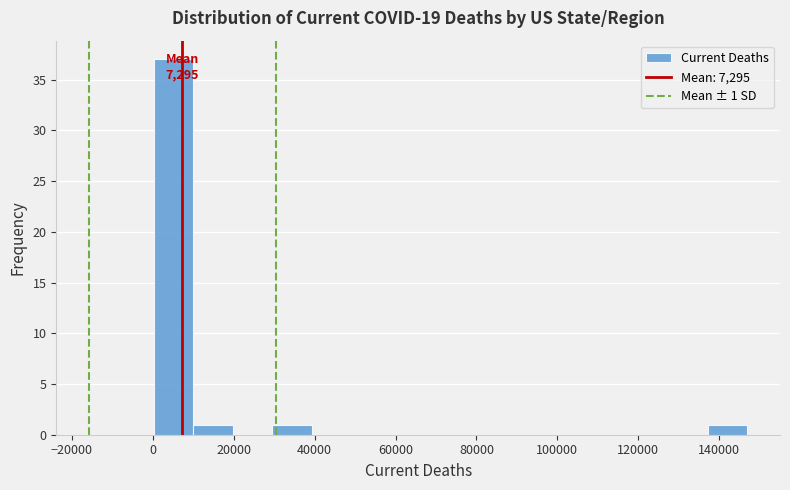

Which range on the x-axis has the tallest bar?

0 to 10000